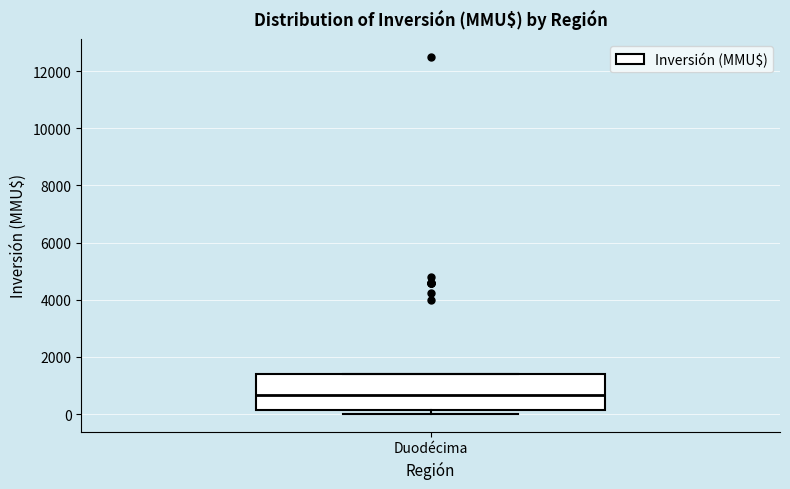

Read this box plot against the y-axis: the position of the median line, the range covered by the box, and the ends of both whiskers. The values are not printed on the chart, so give them approximately, as read against the axis.

median 600, box 200 to 1400, whiskers 0 to 1400